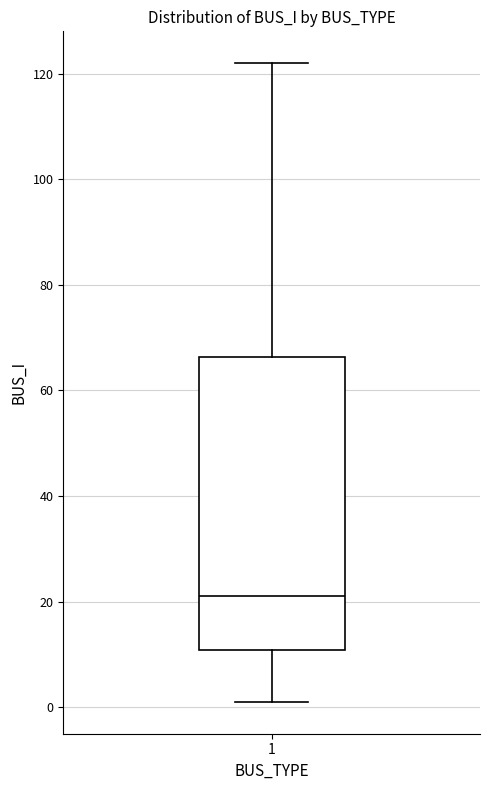

Transcribe this box plot: give where the median line is, the range the box spans, and where the two whiskers end, as read against the y-axis. The values are not printed on the chart, so give them approximately, as read against the axis.

median 22, box 10 to 66, whiskers 2 to 122